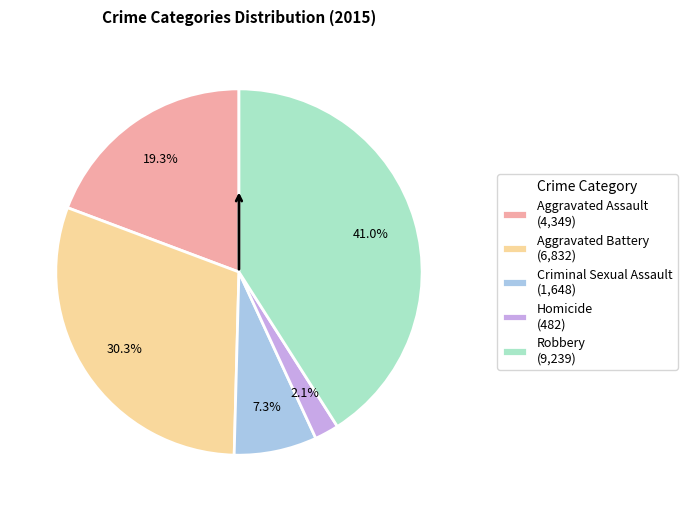

How much of the chart is everything except Robbery?

59.0%